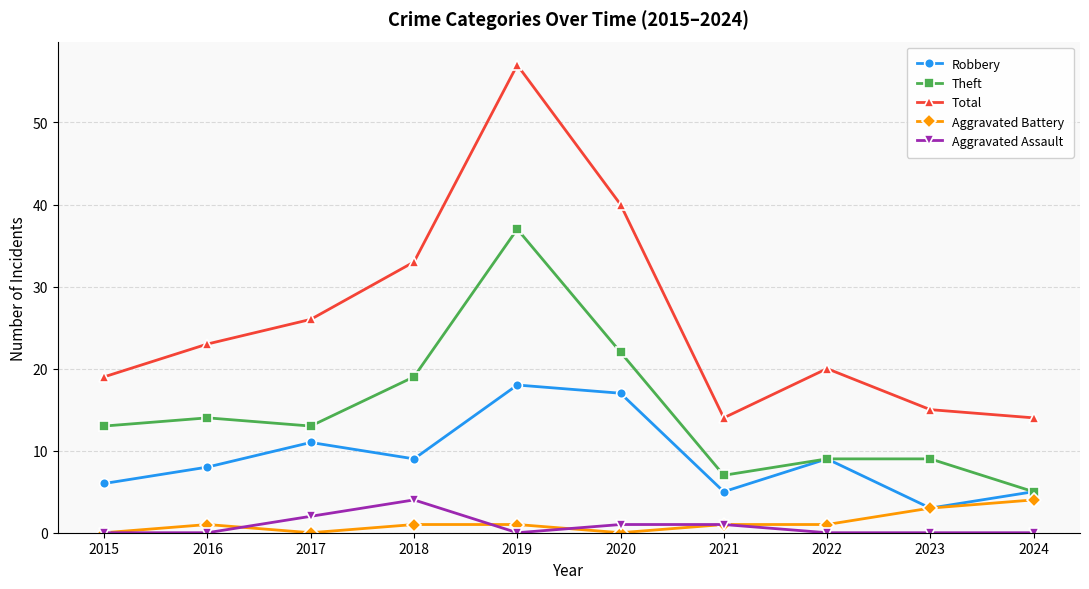

In Robbery, how many points are lower than both neighbors (excluding endpoints)?

3